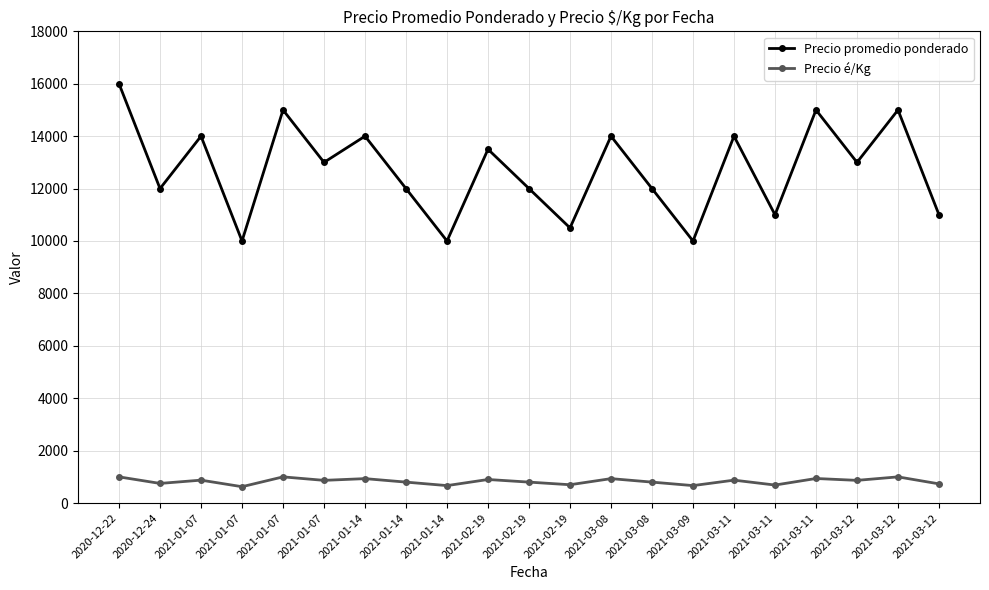

At how many categories does at least one series exceed 4057?

21